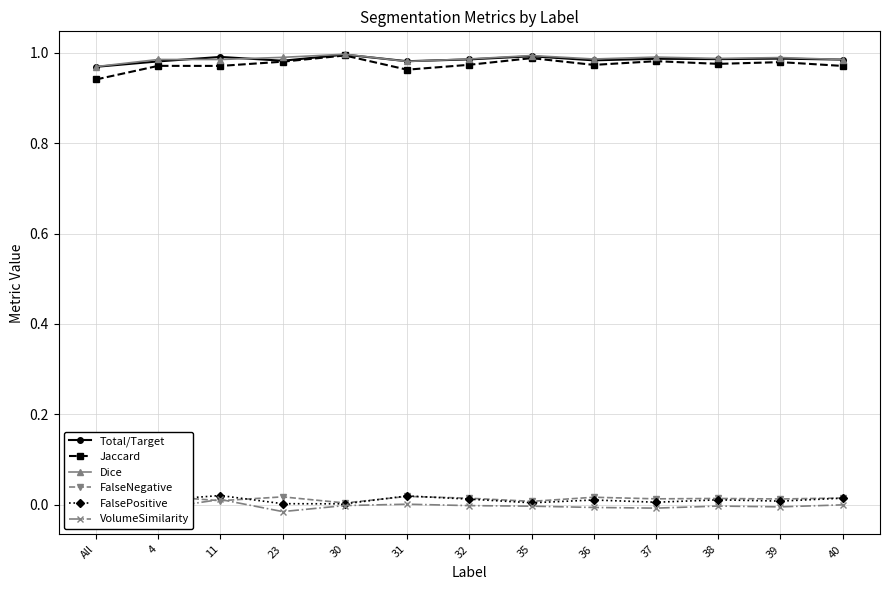

True or false: Total/Target and FalseNegative intersect in this chart.

False